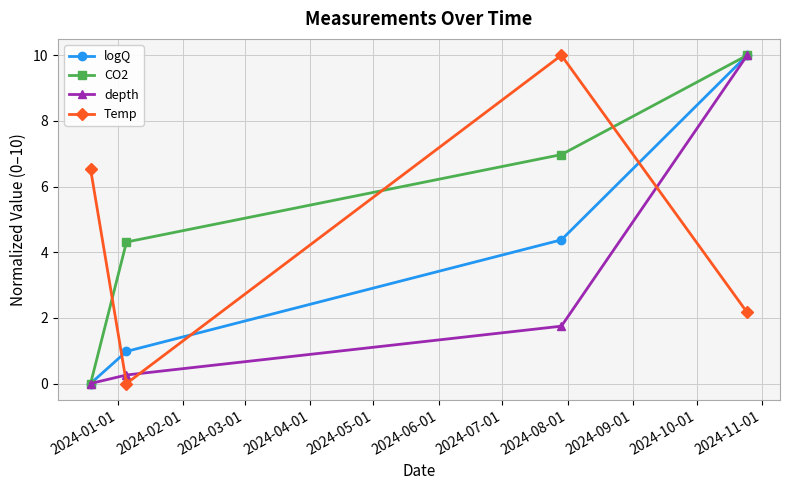

How many times do Temp and CO2 cross each other?

3